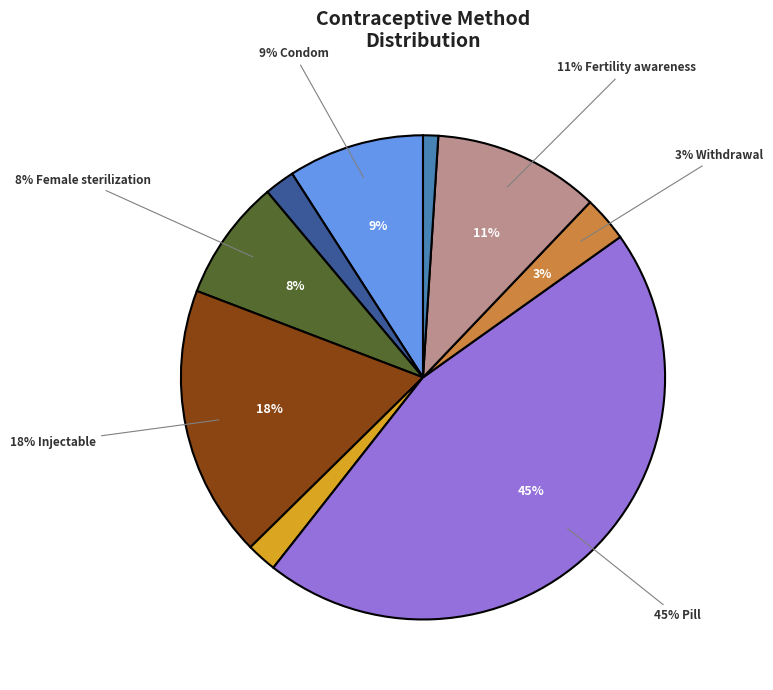

To the nearest percent, what portion does Injectable represent?

18%